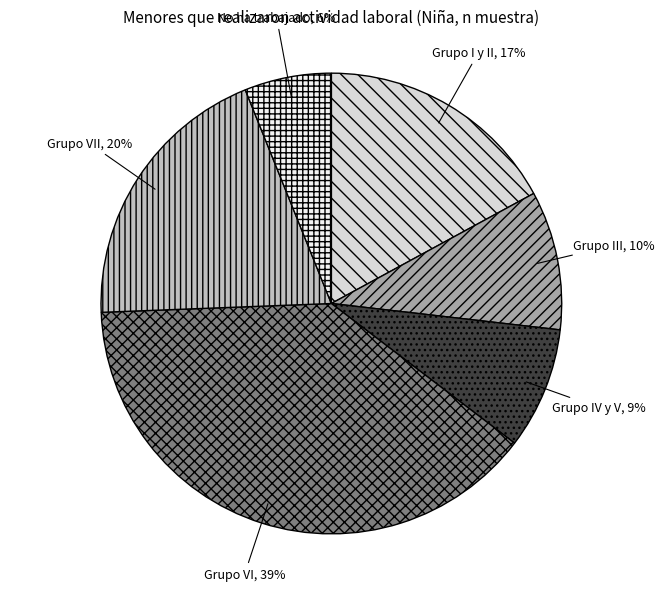

Does any single category account for the majority?

No